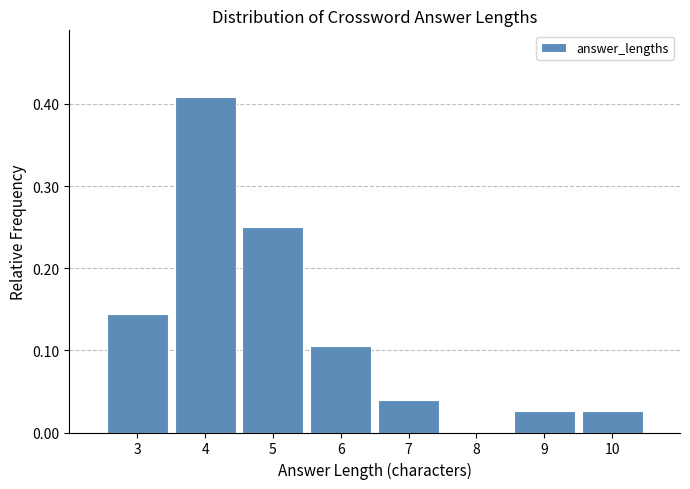

Reading left to right, transcribe this chart: for each bar, give the range it covers on the x-axis and its height. The values are not printed on the chart, so give them approximately, as read against the axis.

2.5 to 3.5: 0.14
3.5 to 4.5: 0.41
4.5 to 5.5: 0.25
5.5 to 6.5: 0.11
6.5 to 7.5: 0.04
7.5 to 8.5: 0
8.5 to 9.5: 0.03
9.5 to 10.5: 0.03